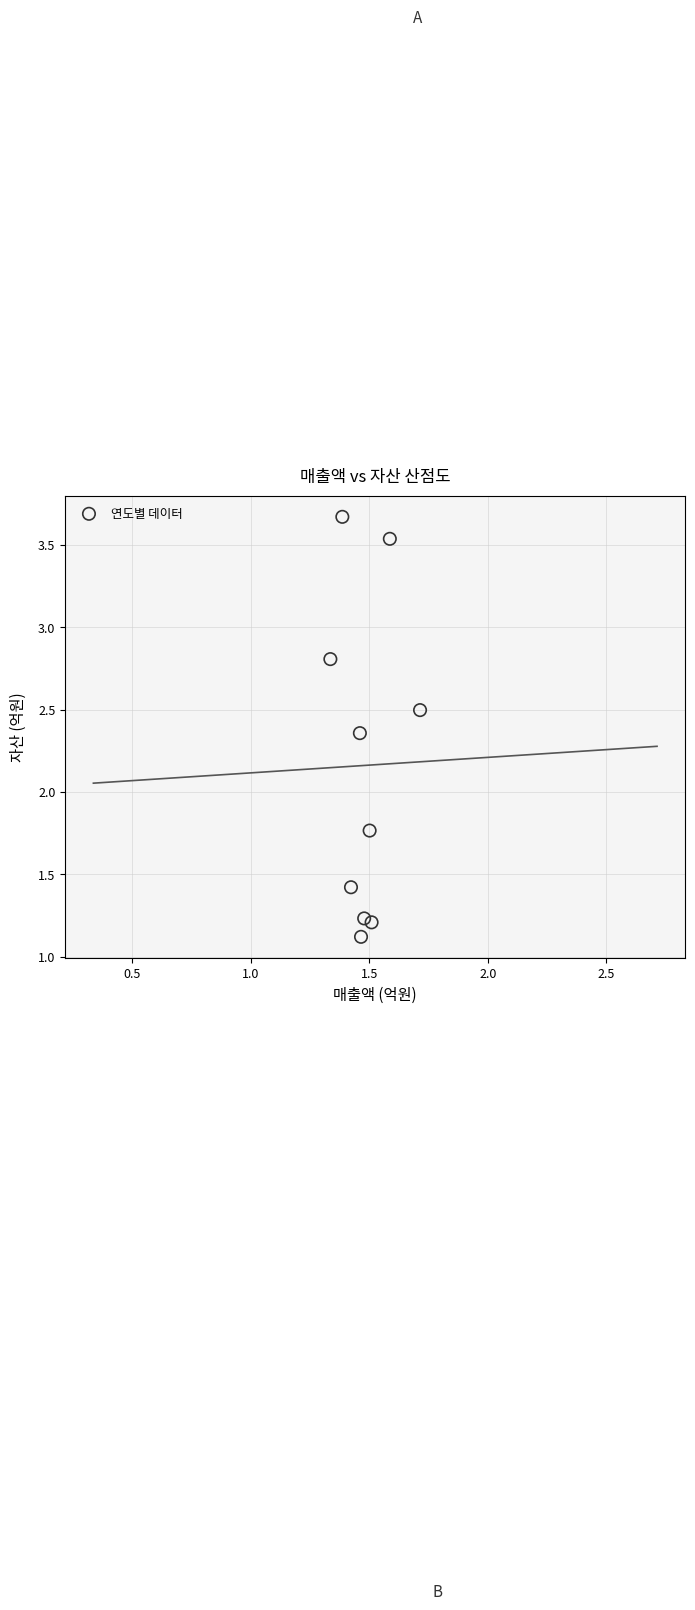

What is the average Y value?

2.2